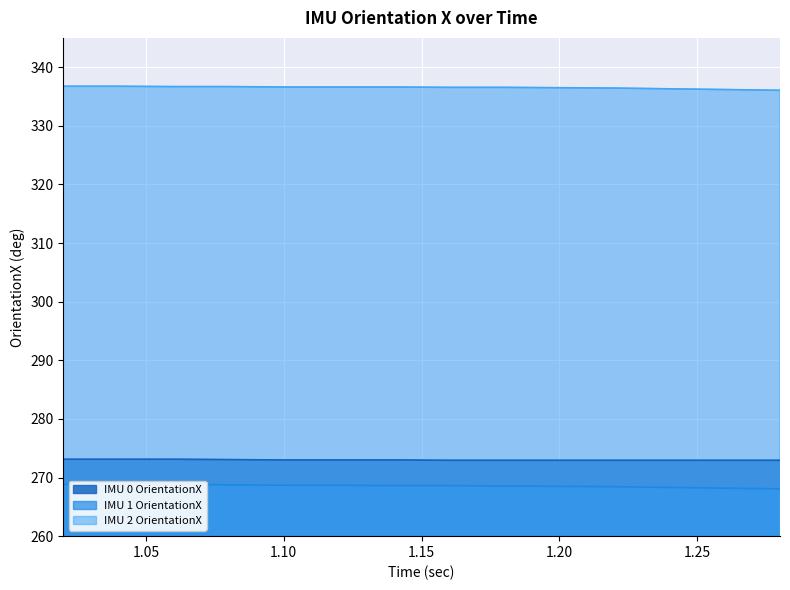

Where is IMU 1 OrientationX nearest to the value 268?

1.28